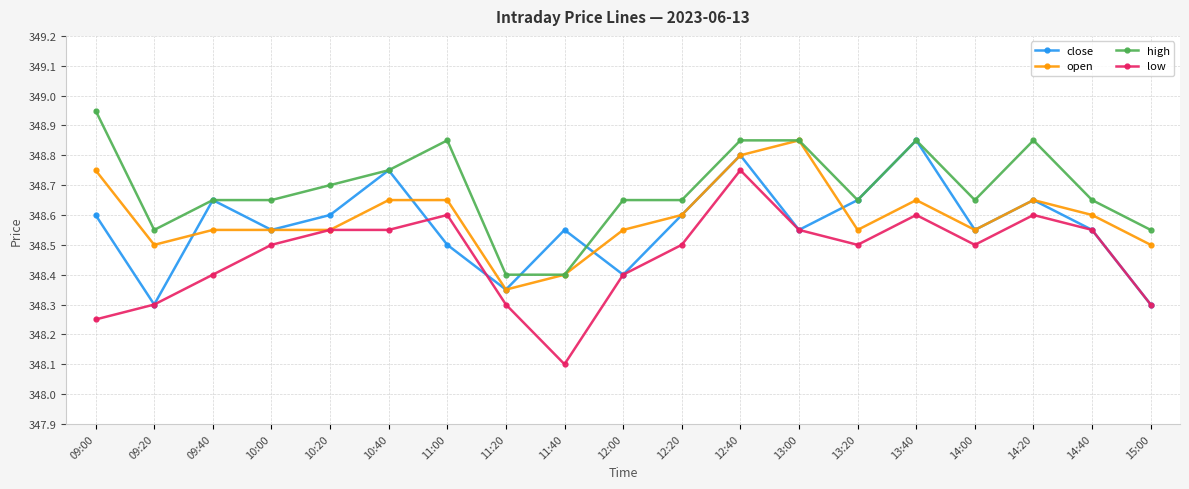

Where is low nearest to the value 348?

11:40